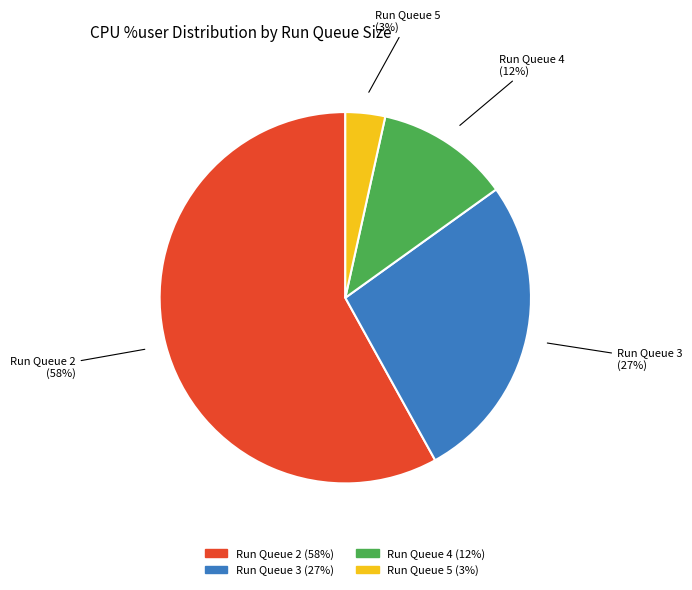

Is there a majority slice in this chart?

Yes